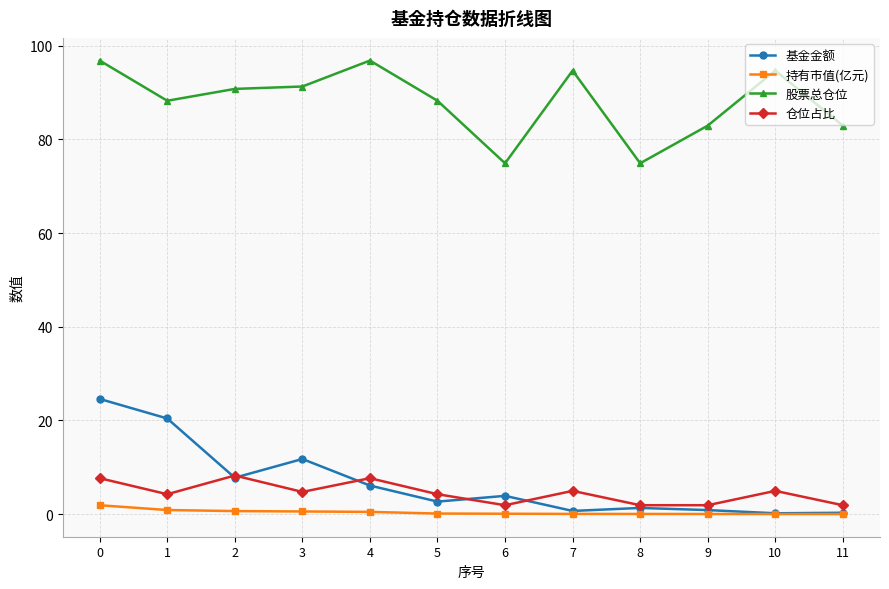

The value of 持有市值(亿元) at 3 is 0.6. True or false?

True